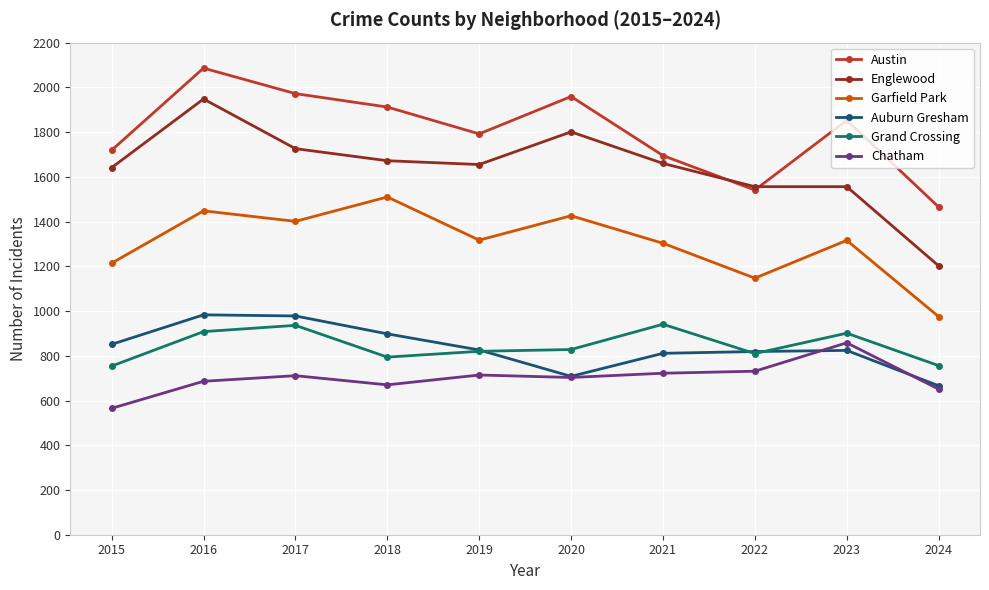

Between 2018 and 2019, which series saw the biggest shift?

Garfield Park